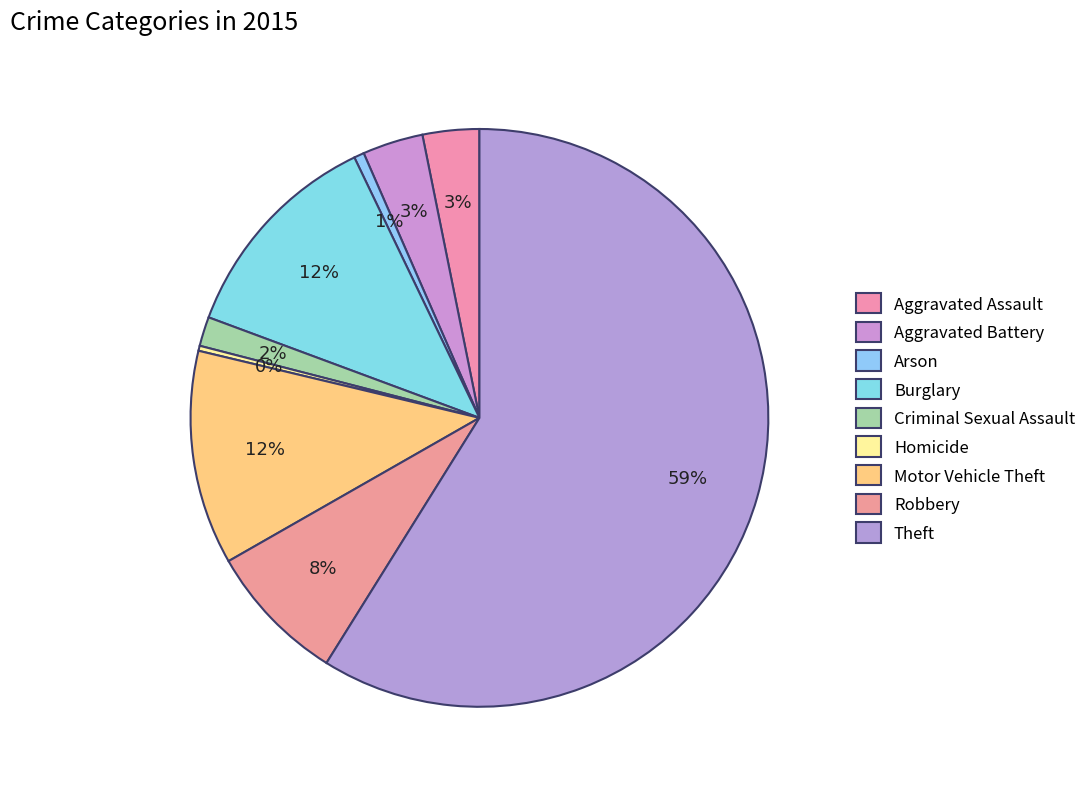

Count the number of slices in the pie.

9